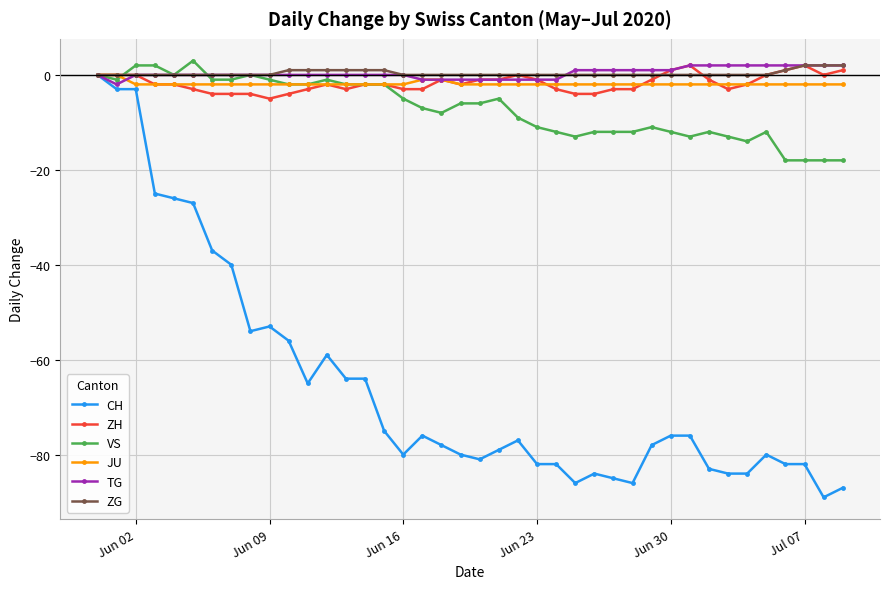

What is the maximum value shown in the chart?

3